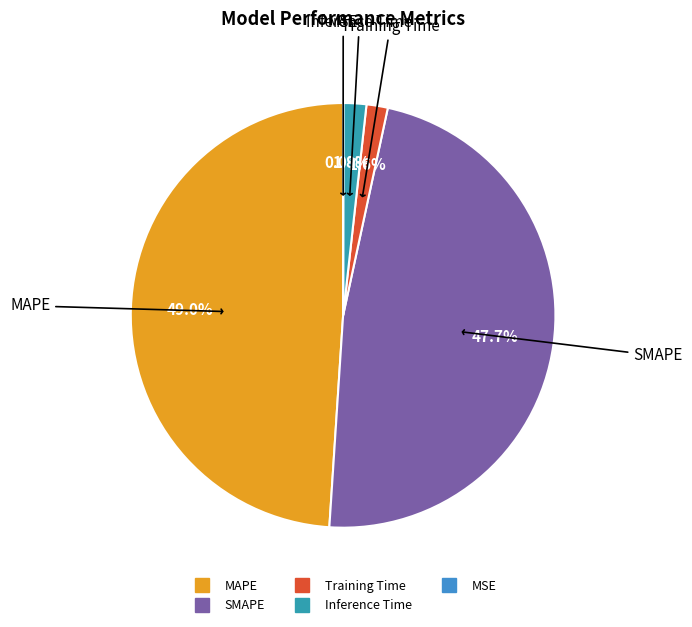

To the nearest percent, what is the difference between the largest and smallest slice percentages?

49%